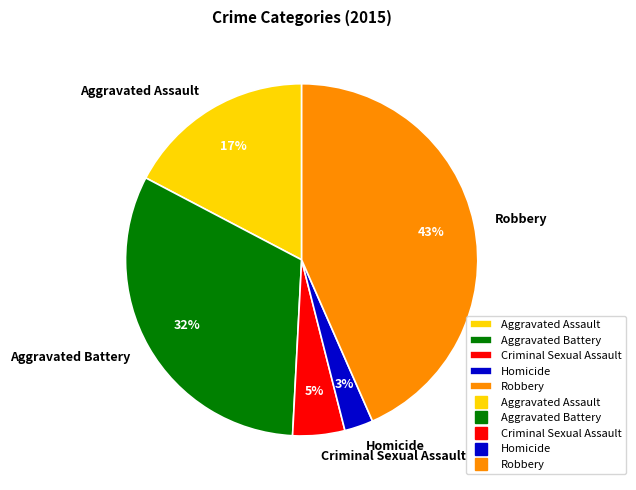

Is Criminal Sexual Assault the majority of the pie?

No